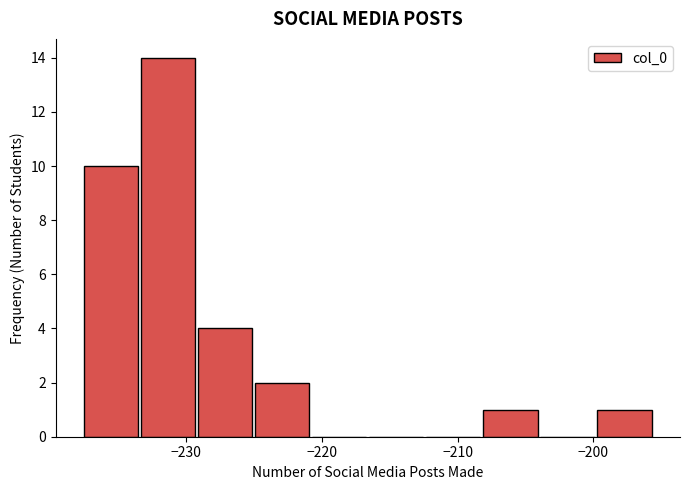

How tall is the bar that spans -233 to -229 on the x-axis? Neither the bar edges nor the heights are printed on the chart, so give them approximately, as read against the axes.

14